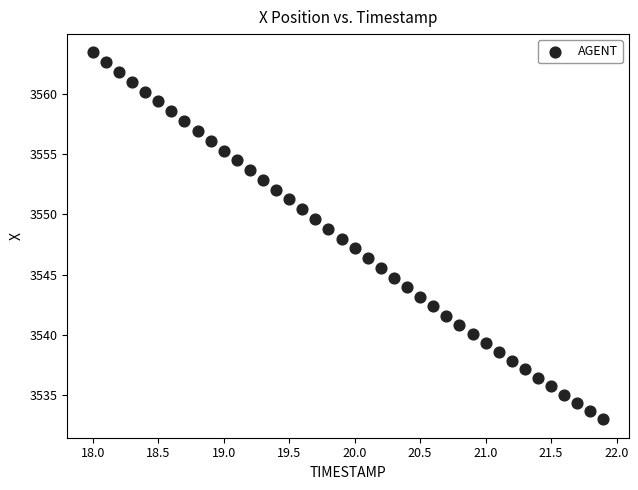

What is the range of X values (max minus min)?

3.9